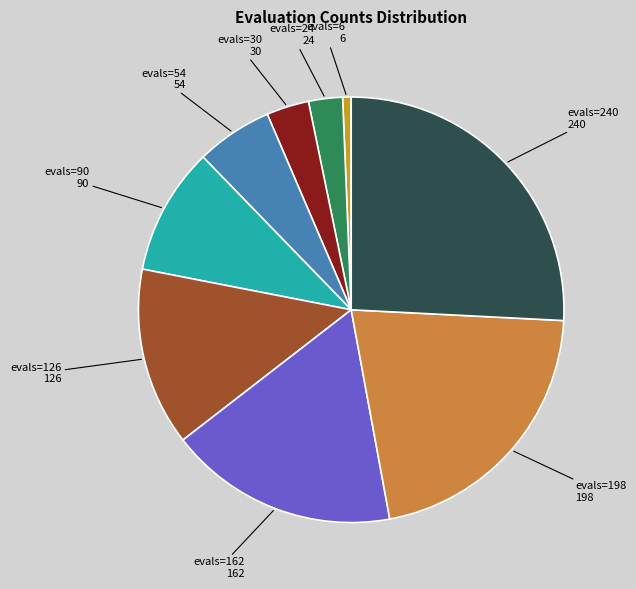

Combined, do evals=90 and evals=198 account for over 50%?

No